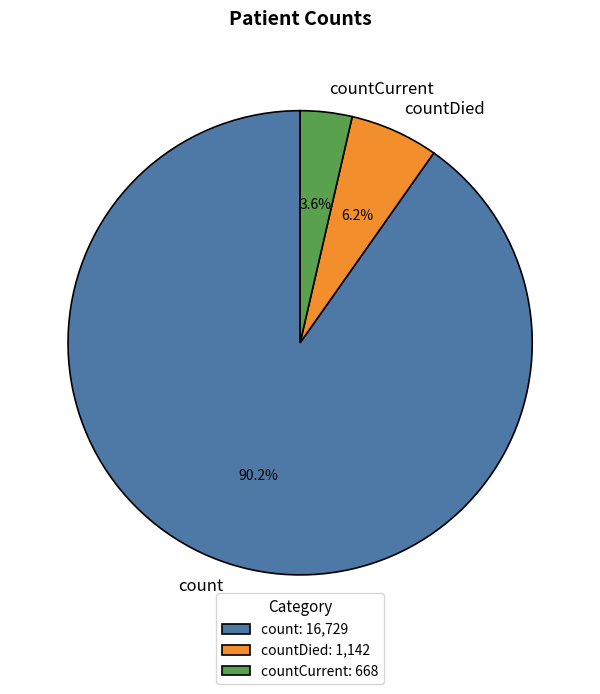

Between count and countCurrent, which is larger?

count